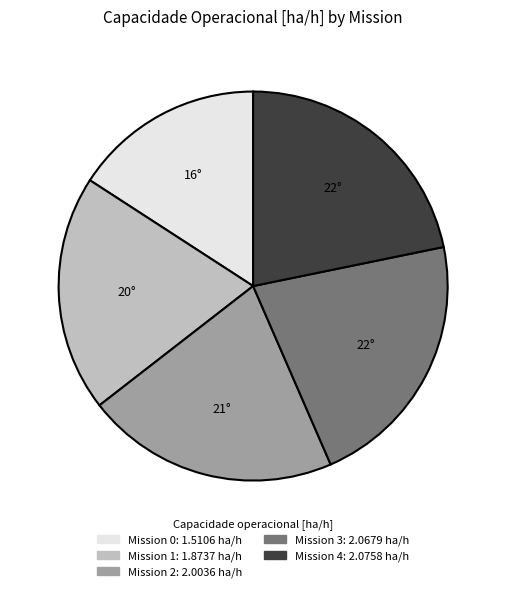

Is there a majority slice in this chart?

No